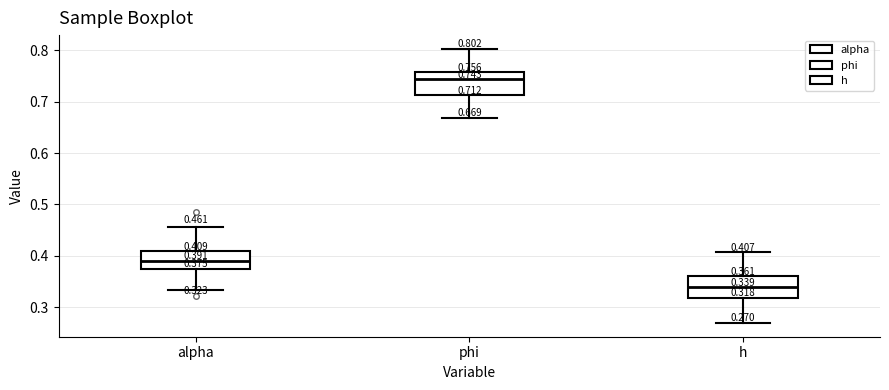

Which box has the lowest median line?

h